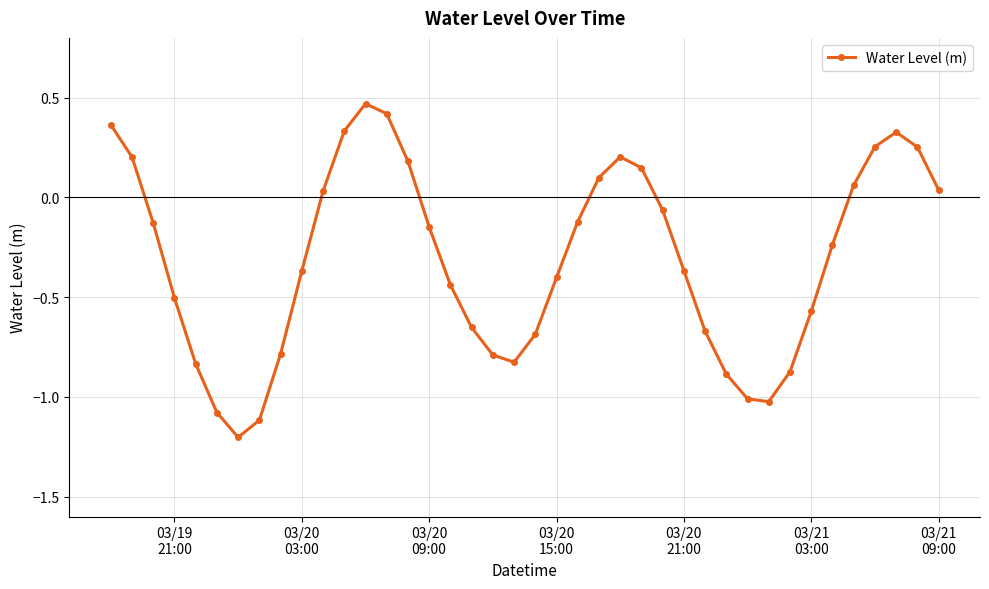

How many interior local valleys (lower than both neighbors) does the data have?

3